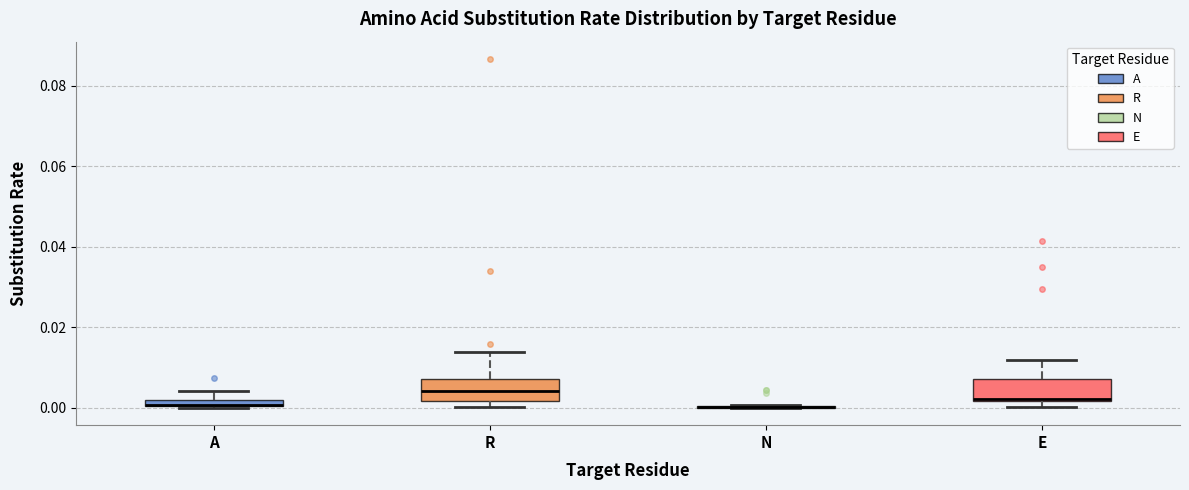

Where does the upper whisker of the box for E end on the y-axis? The values are not printed on the chart, so give them approximately, as read against the axis.

0.012